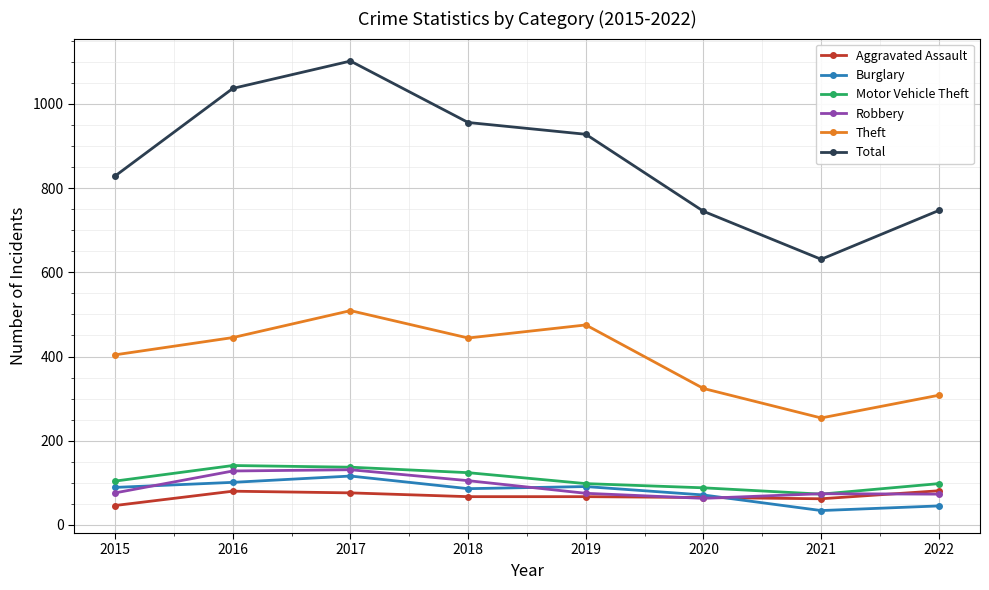

At which category does Total reach its first local peak?

2017